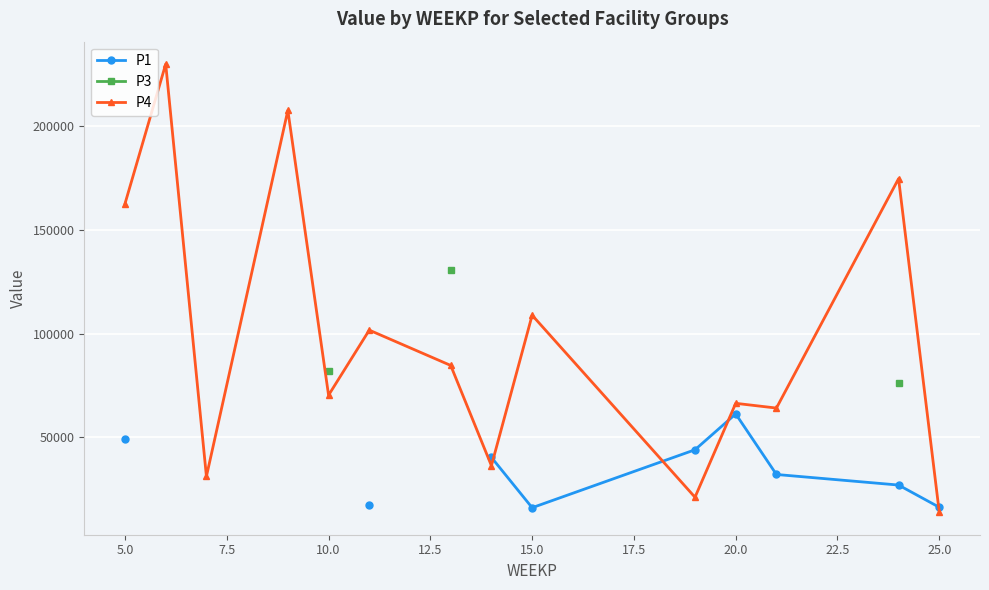

What are all the series names shown in the legend?

P1, P3, P4